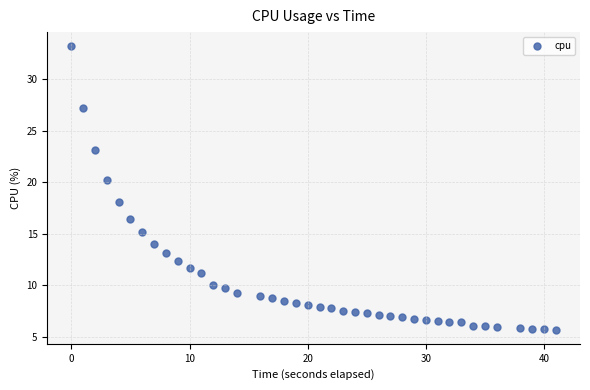

What is the range of X values (max minus min)?

41.0